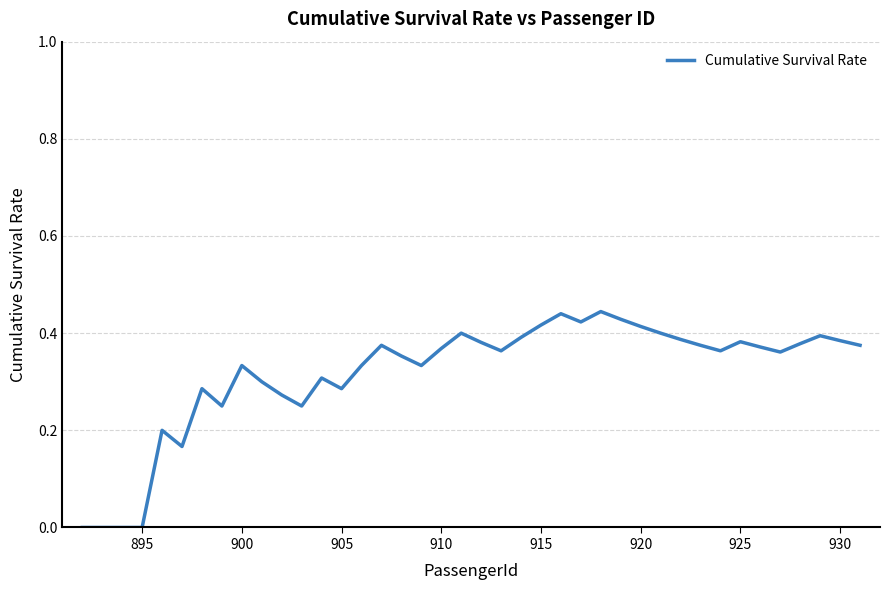

The chart shows a value of 0.3 at 920. True or false?

False